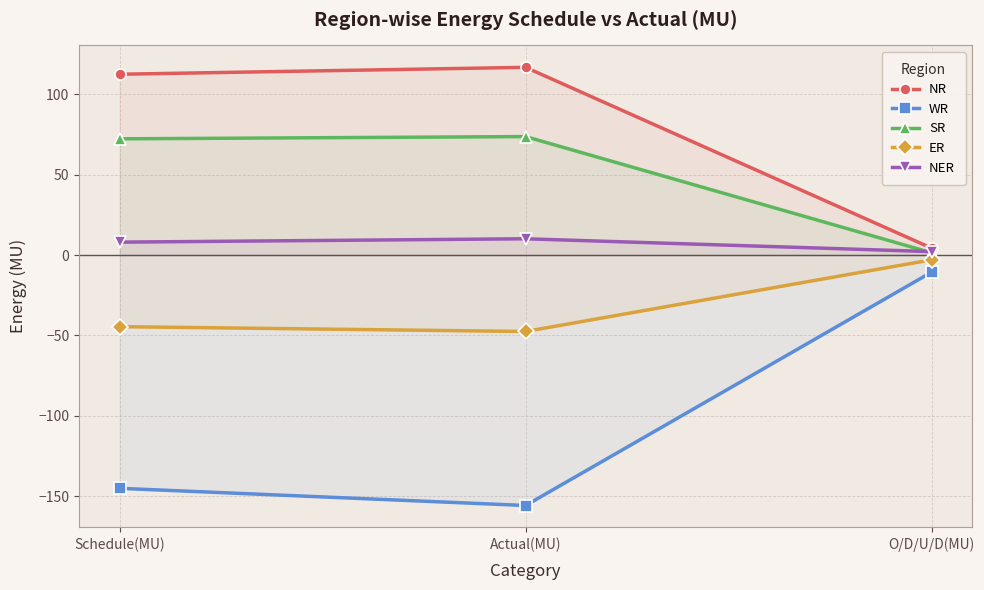

Reading right to left, what are all the values shown in this chart?

NR: 4.3	116.8	112.5
WR: -10.7	-155.9	-145.2
SR: 1.4	73.7	72.3
ER: -3.0	-47.6	-44.6
NER: 2.1	10.1	8.0